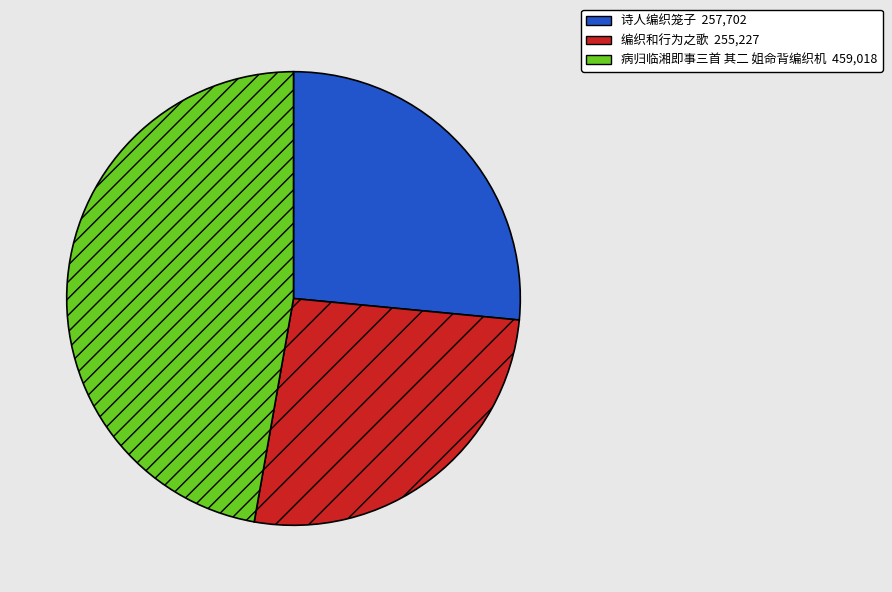

Is there a majority slice in this chart?

No